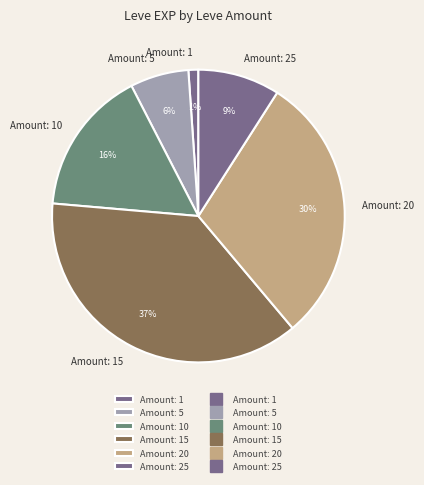

How many segments does this pie chart have?

6